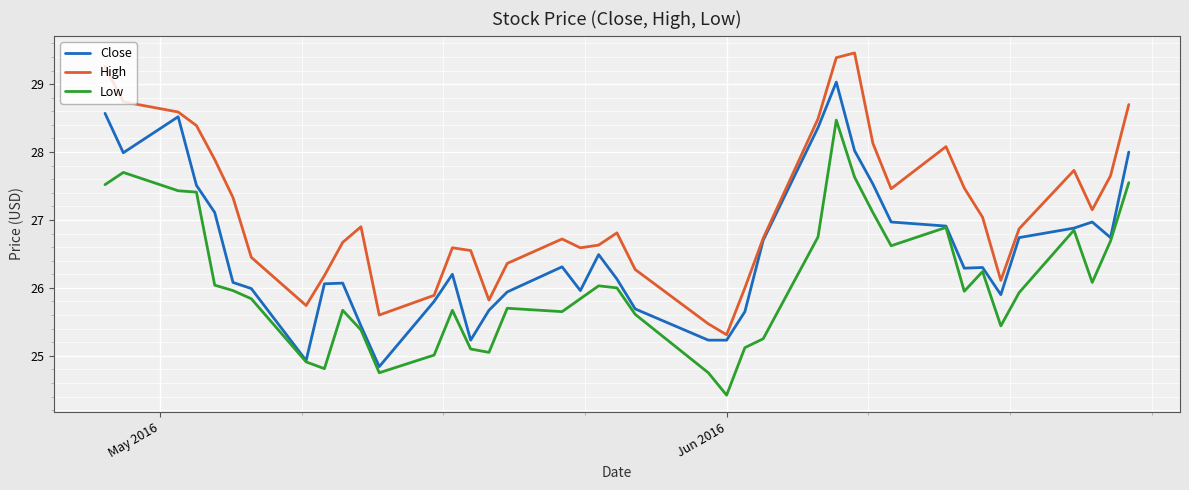

Rank the series by their average value, from lowest to highest.

Low, Close, High